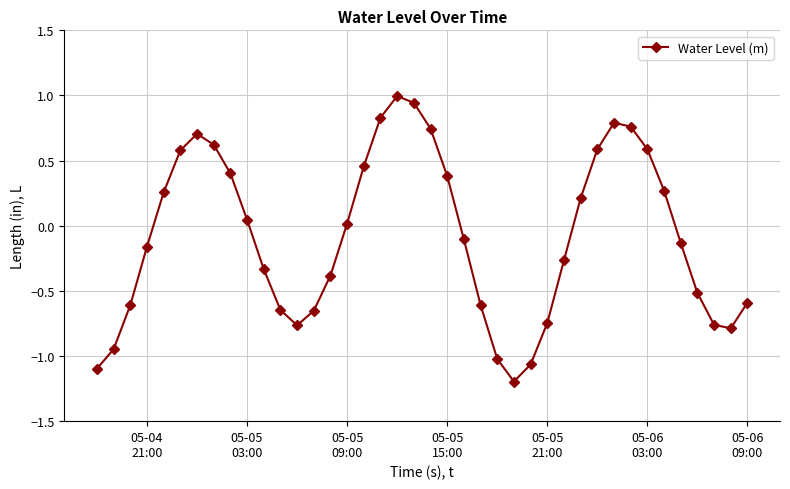

What is the sum of all values?

-3.2